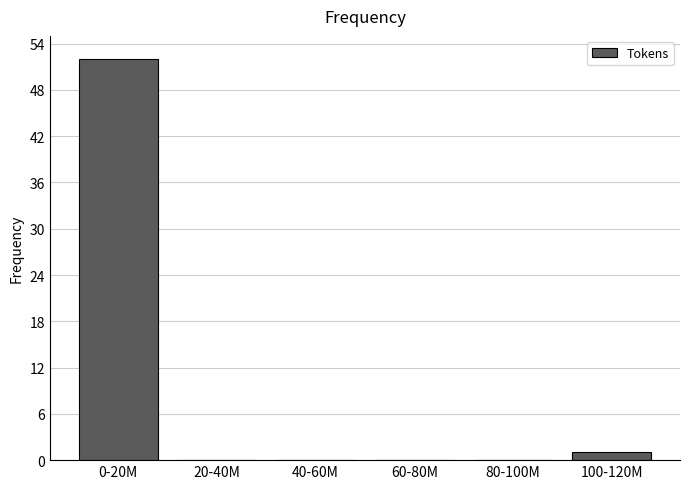

Reading left to right, transcribe all the data shown in this chart.

0-20M=52	20-40M=0	40-60M=0	60-80M=0	80-100M=0	100-120M=1